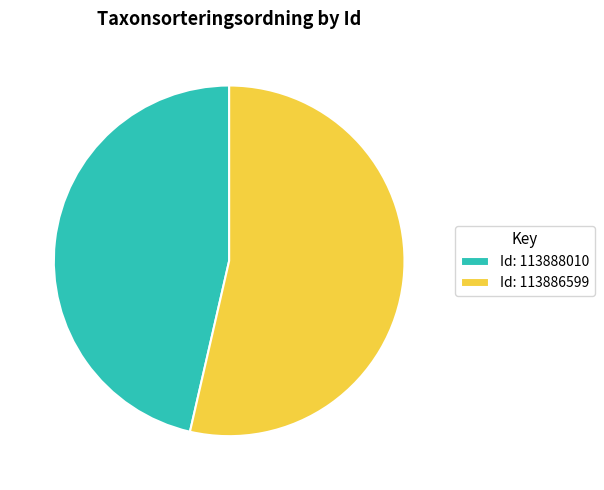

Count the number of slices in the pie.

2